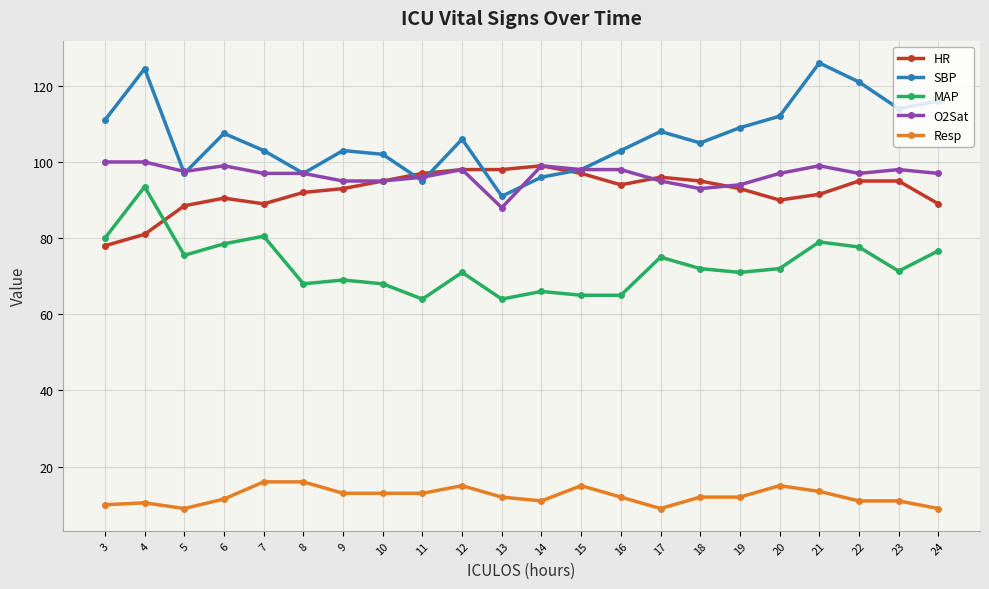

True or false: O2Sat and Resp intersect in this chart.

False